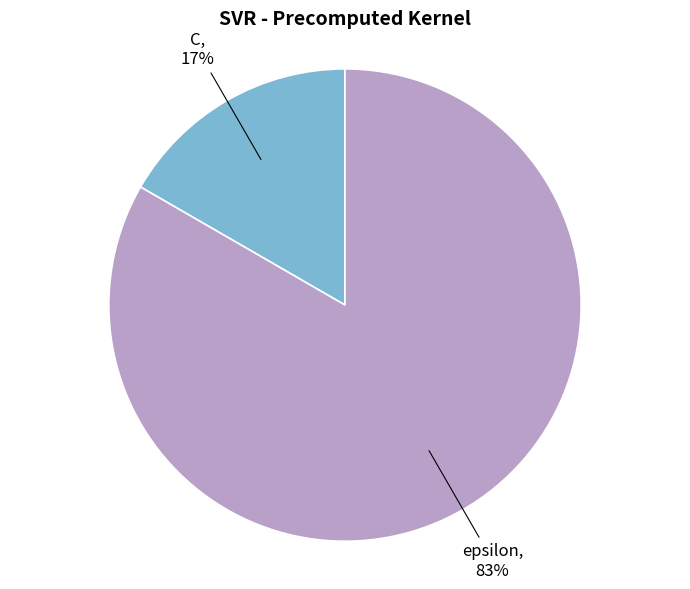

Does any single category account for the majority?

Yes